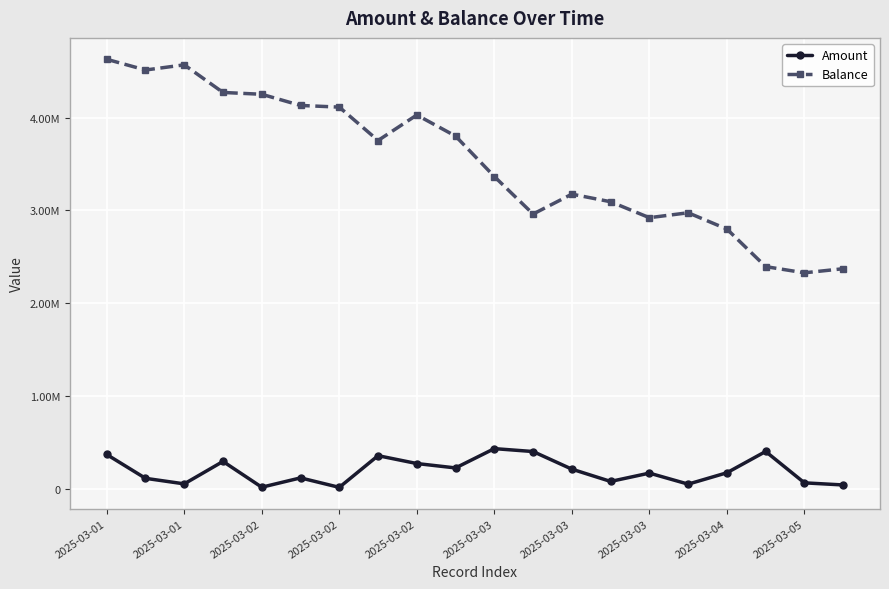

What are all the series names shown in the legend?

Amount, Balance